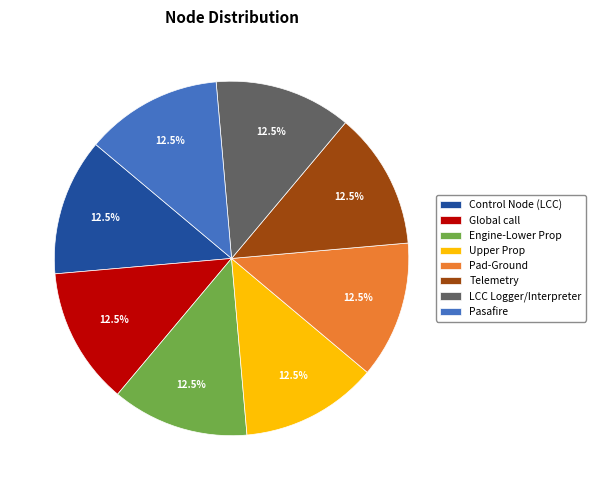

How many segments does this pie chart have?

8